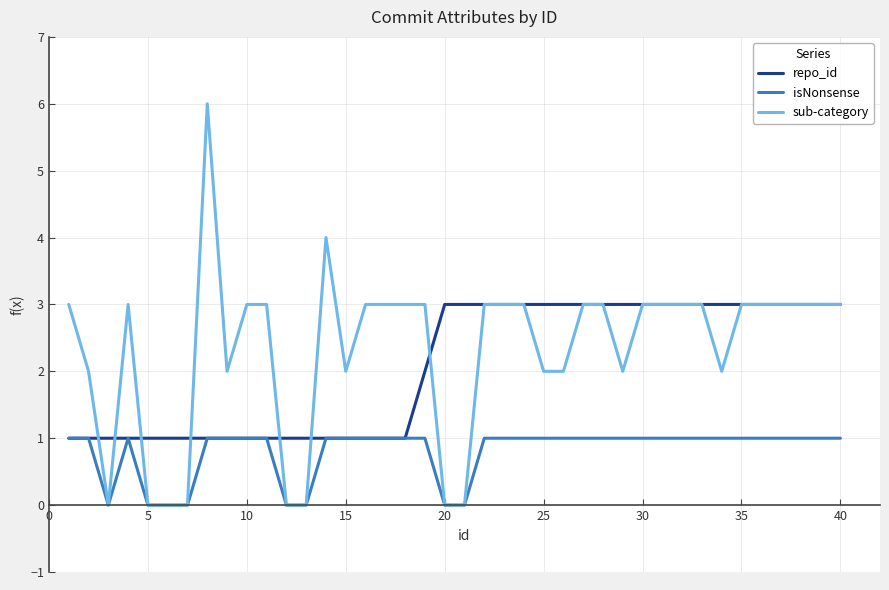

Is this an area chart (filled region under the line)?

No